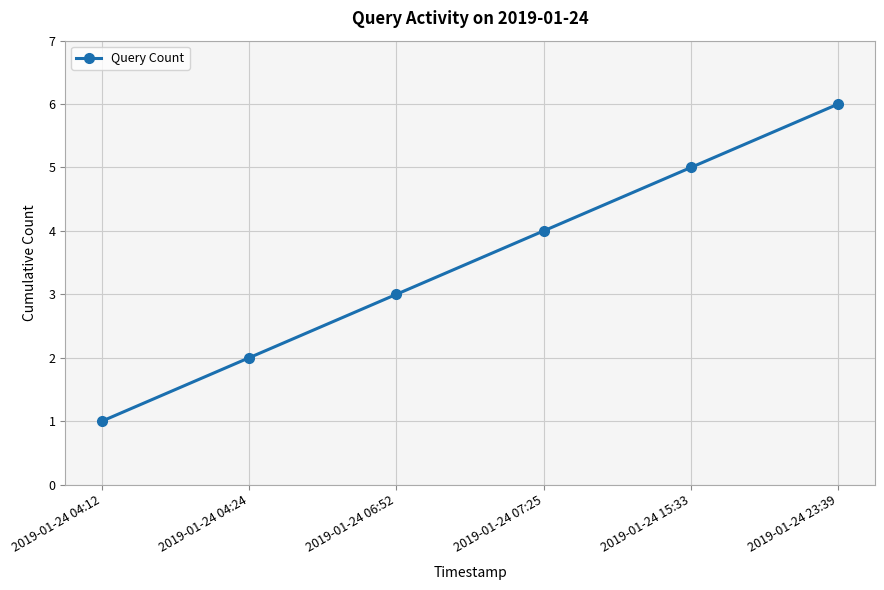

List the labels in order of value, smallest first.

2019-01-24 04:12, 2019-01-24 04:24, 2019-01-24 06:52, 2019-01-24 07:25, 2019-01-24 15:33, 2019-01-24 23:39